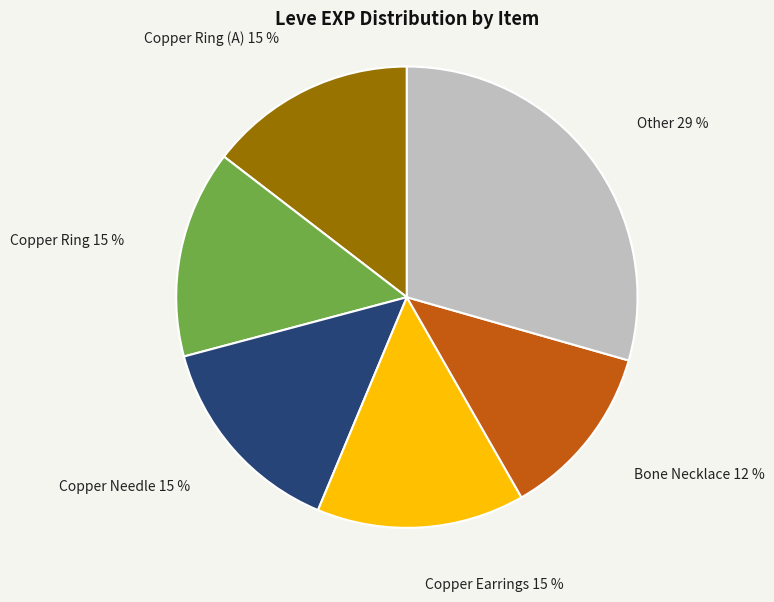

Does any single category account for the majority?

No